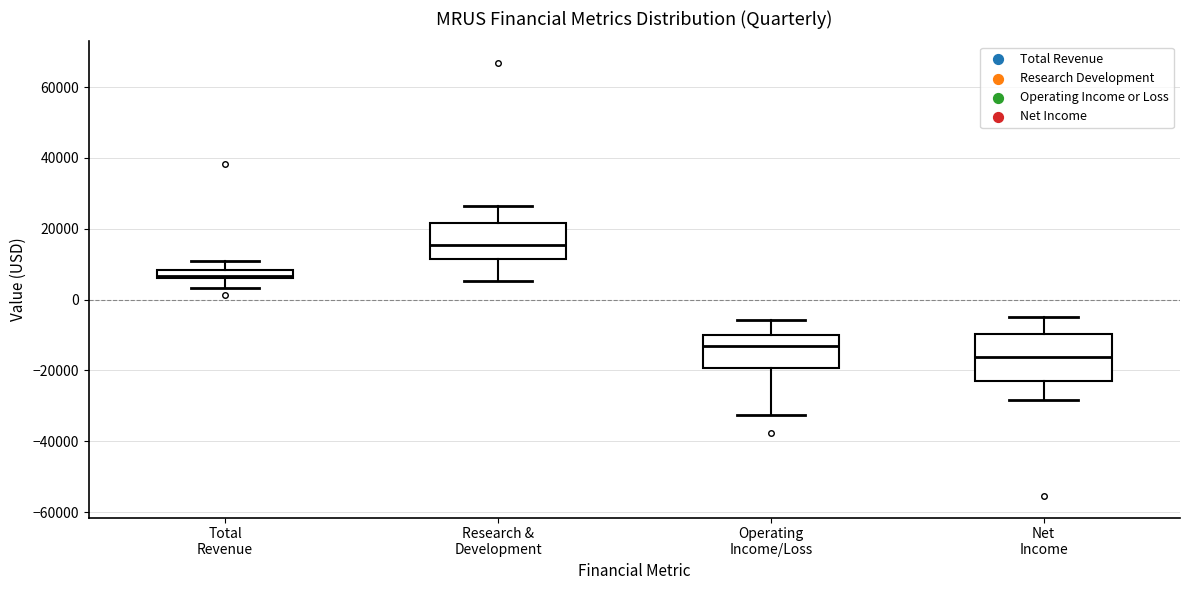

Comparing the boxes themselves (not the whiskers), which one is the tallest?

Net Income